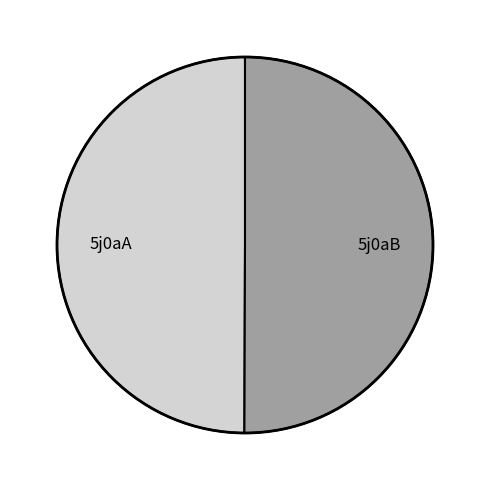

Approximately how many times larger is the value at 5j0aB compared to 5j0aA?

1.0